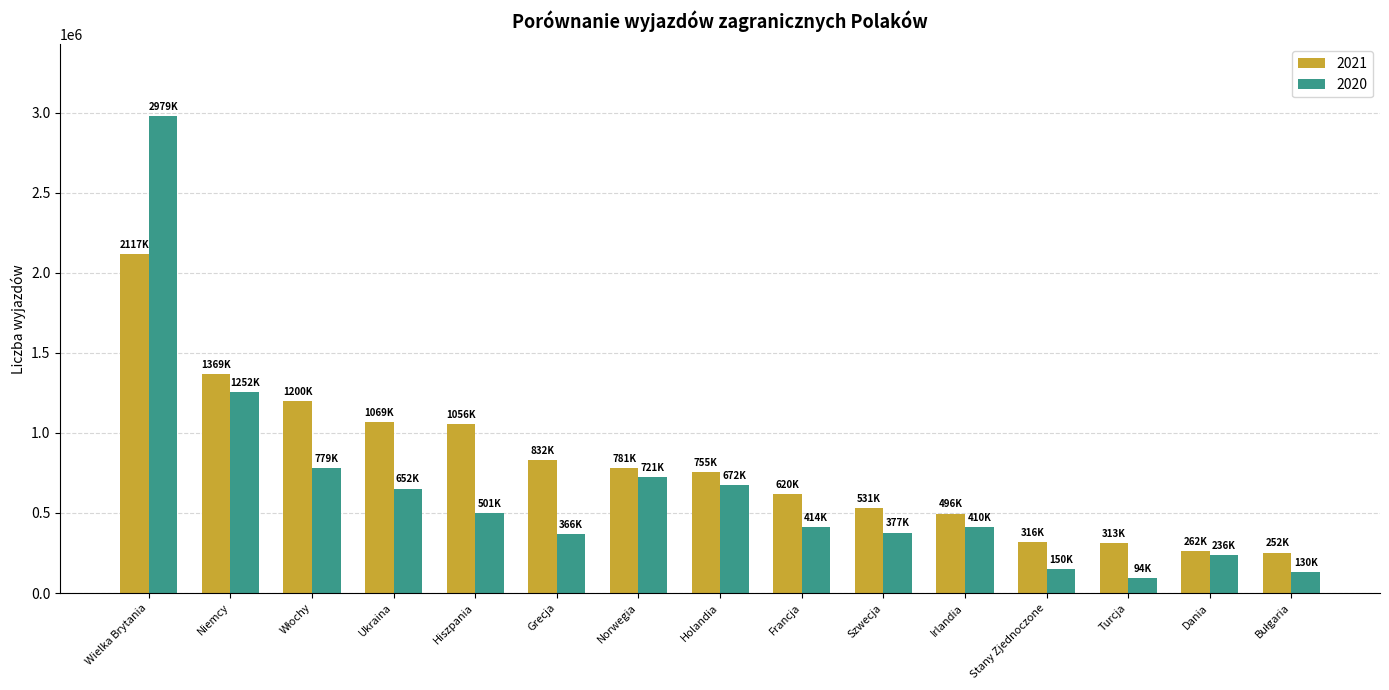

Read the 2021 value at Wielka Brytania, to the nearest 50.

2117650